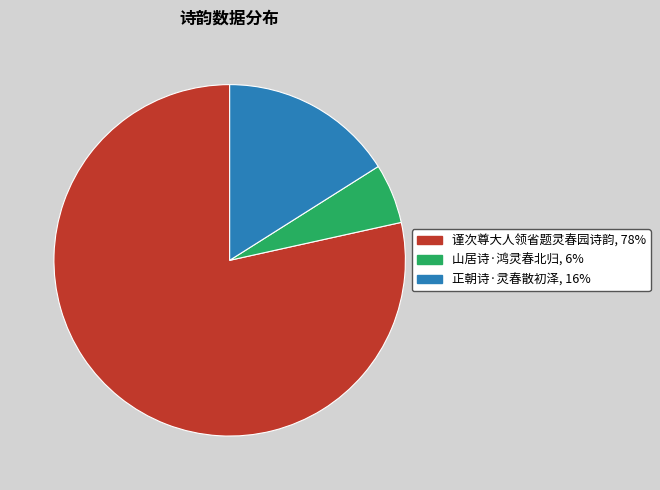

Rank the categories by value from lowest to highest.

山居诗·鸿灵春北归, 正朝诗·灵春散初泽, 谨次尊大人领省题灵春园诗韵